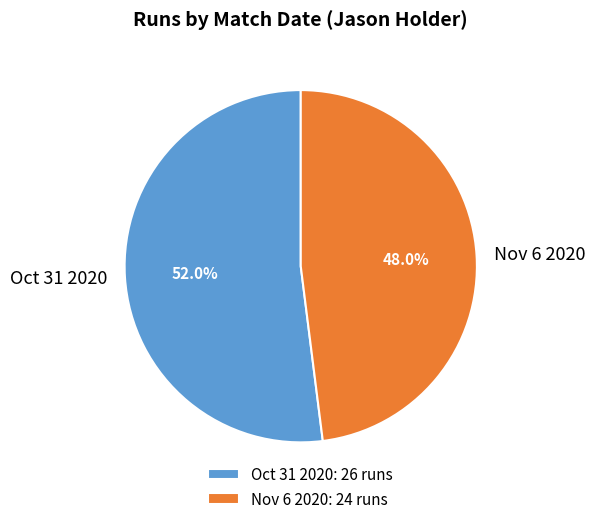

The Oct 31 2020 slice represents 42% of the pie. True or false?

False